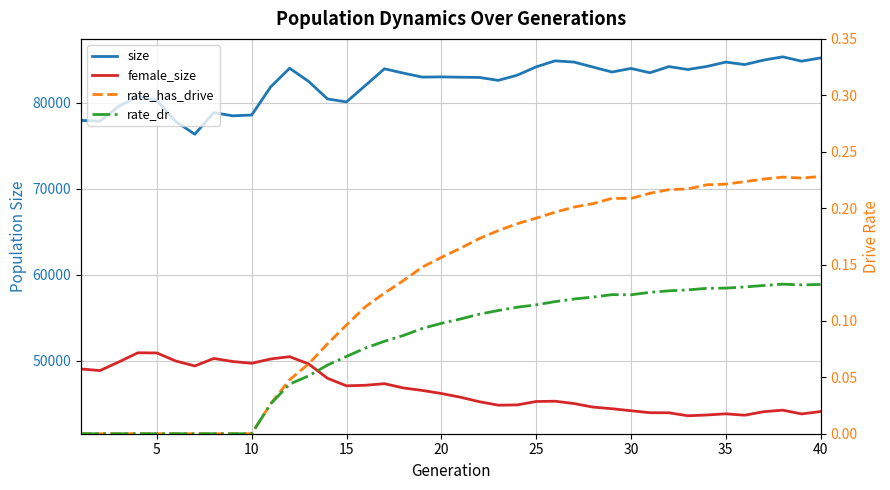

What is the sum of all rate_has_drive values?

5.1